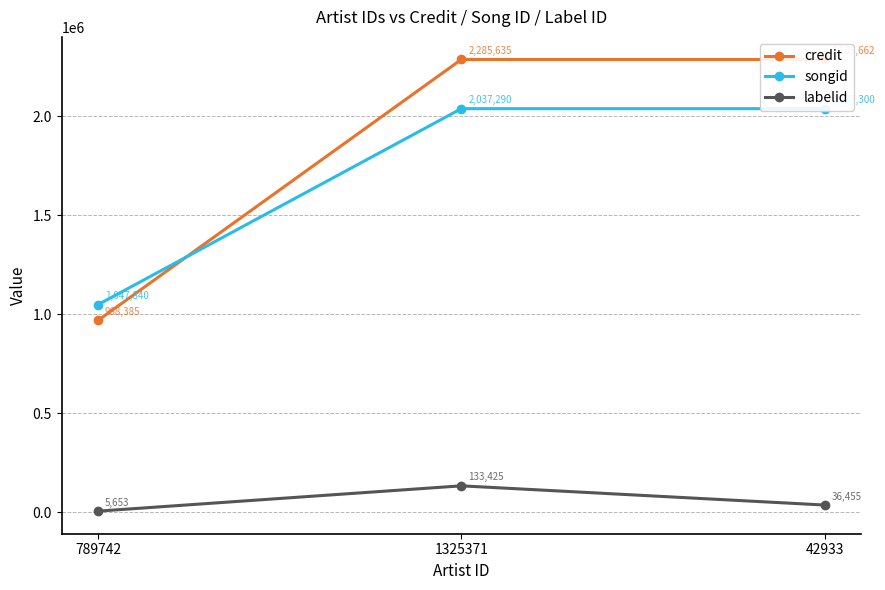

What is the difference between the maximum and minimum values in the credit series?

1317277